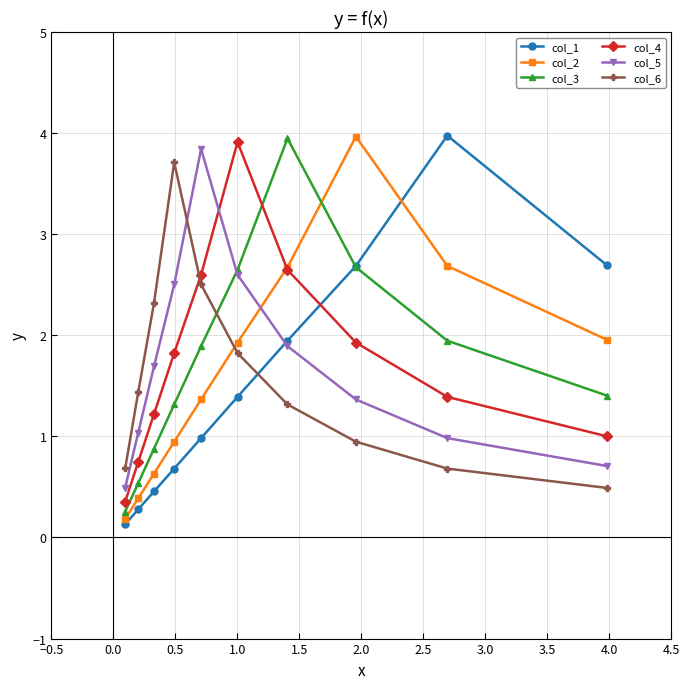

How many times do col_4 and col_3 cross each other?

1